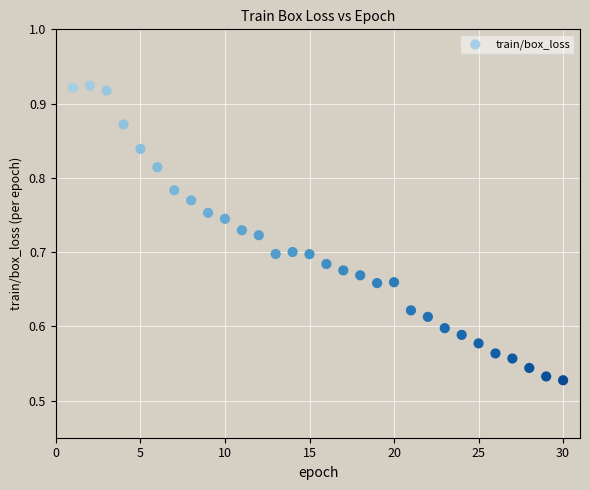

What is the range of X values (max minus min)?

29.0